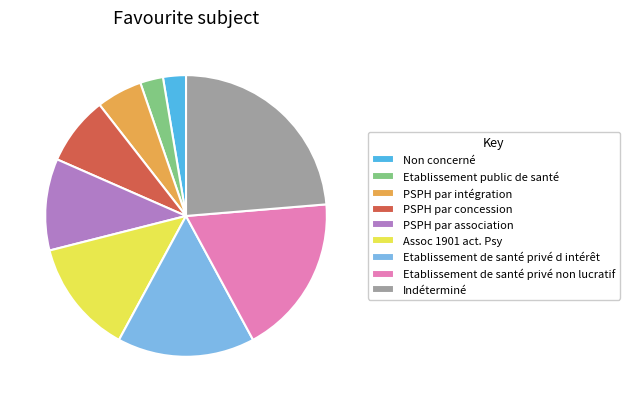

Does Assoc 1901 act. Psy represent more than half of the total?

No